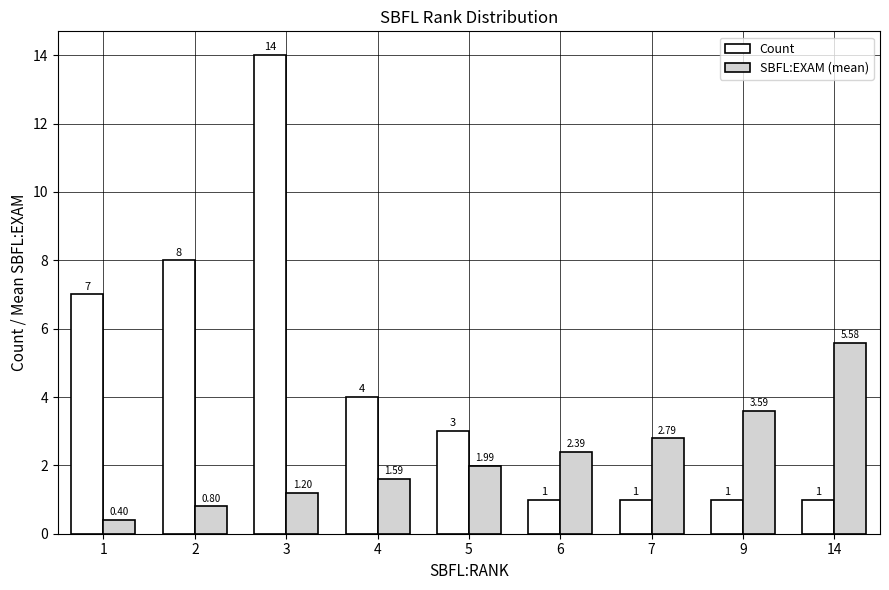

How many data points in Count are less than 3?

4